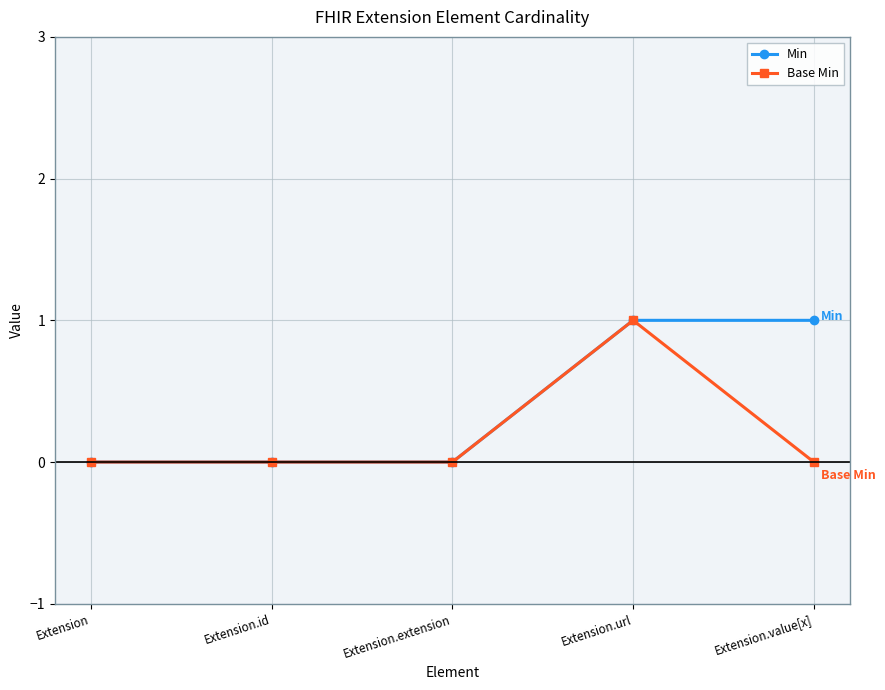

List the series in order of their overall mean, lowest first.

Base Min, Min